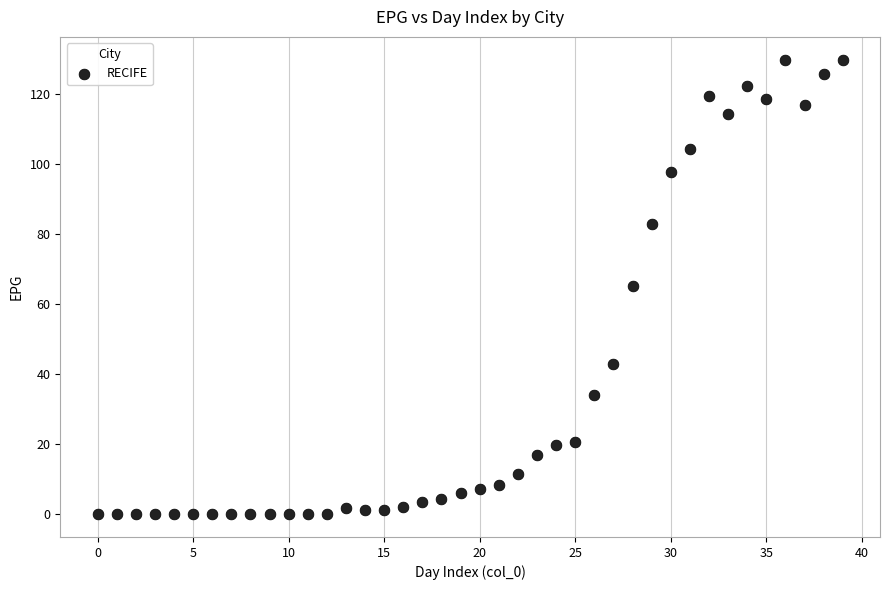

What is the range of Y values (max minus min)?

129.8